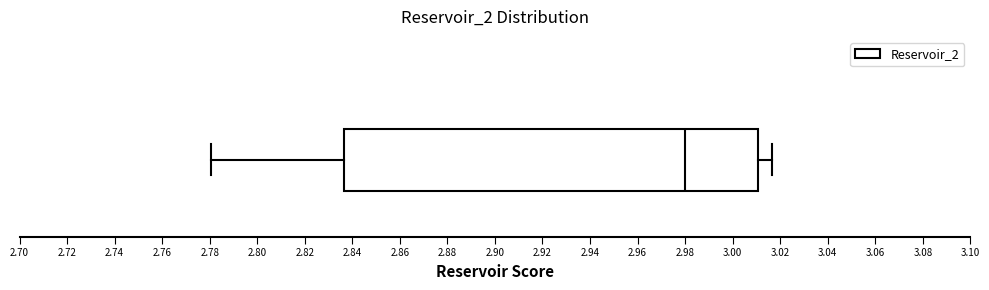

Where does the right whisker of the box end on the x-axis? The values are not printed on the chart, so give them approximately, as read against the axis.

3.016